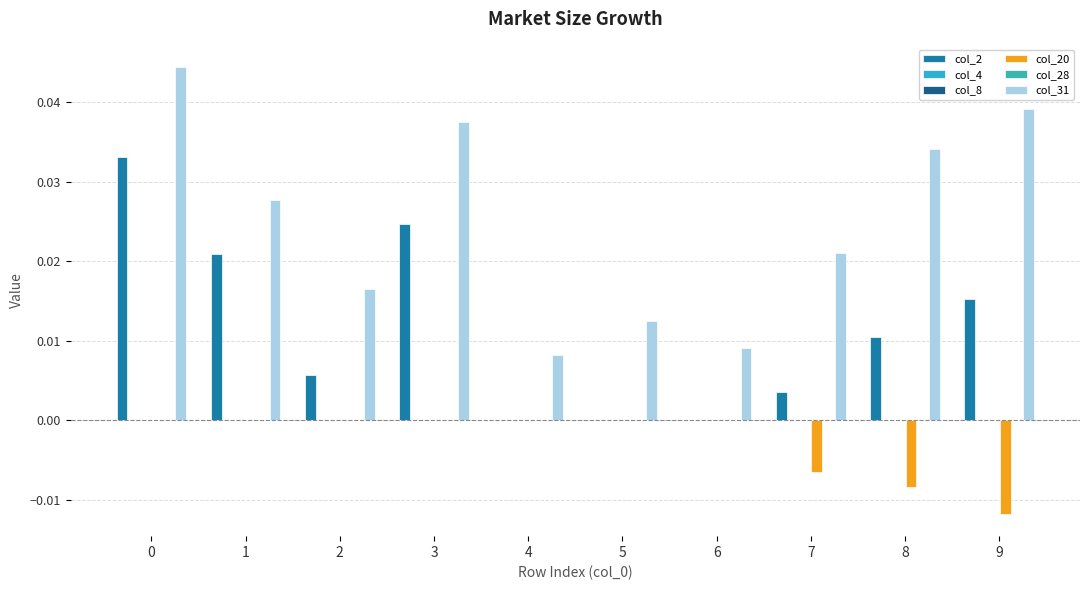

The value of col_20 at 7 is -0.0. True or false?

True